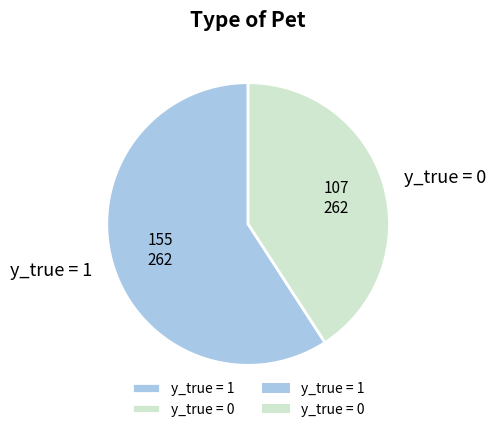

Is the sum of y_true = 0 and y_true = 1 greater than half?

Yes